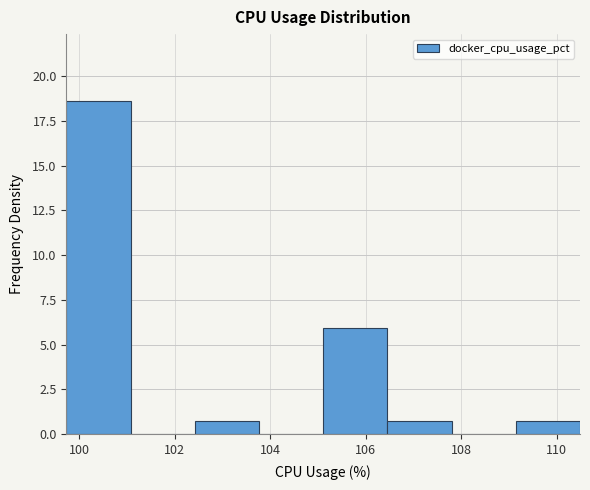

How tall is the bar that spans 99.8 to 101.0 on the x-axis? Neither the bar edges nor the heights are printed on the chart, so give them approximately, as read against the axes.

18.5